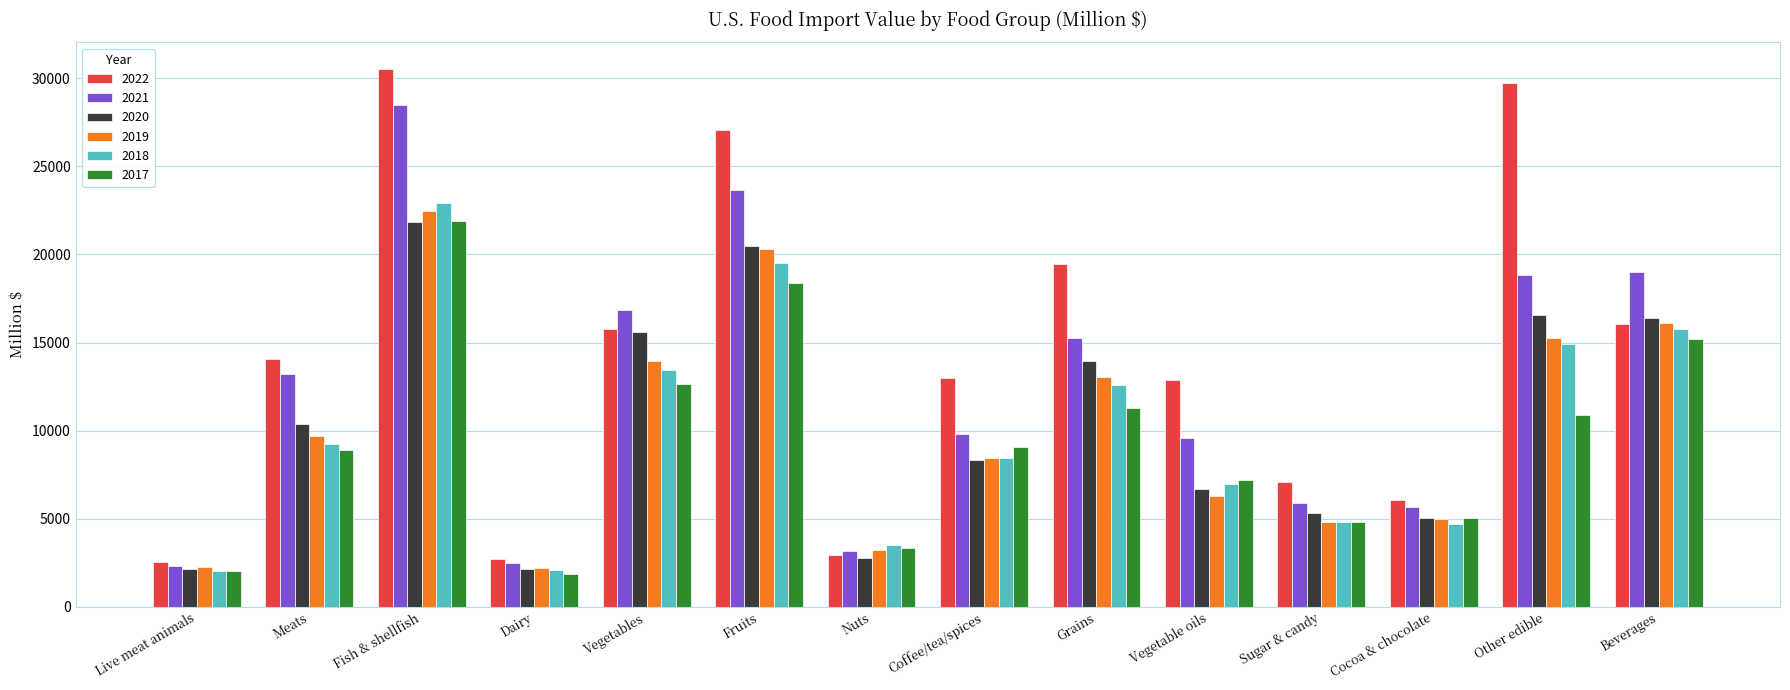

The 2022 series shows 2509.6 at Live meat animals. True or false?

True